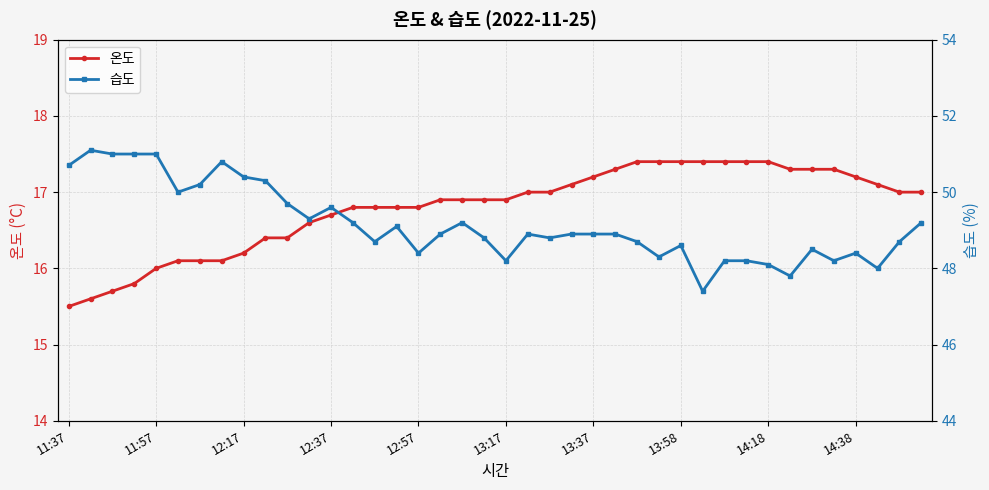

In 습도, how many points are lower than both neighbors (excluding endpoints)?

11